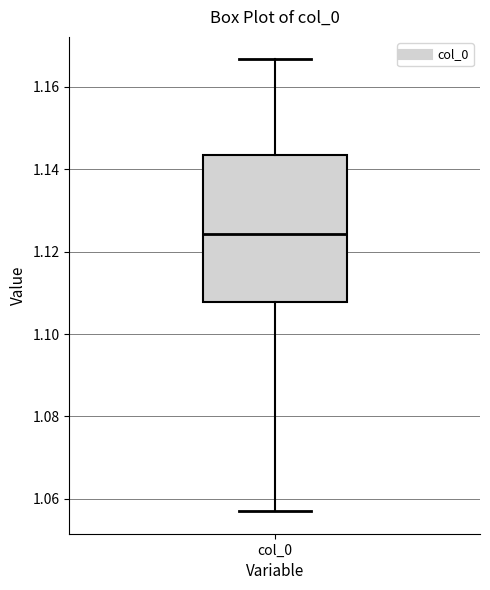

Transcribe this box plot: give where the median line is, the range the box spans, and where the two whiskers end, as read against the y-axis. The values are not printed on the chart, so give them approximately, as read against the axis.

median 1.124, box 1.108 to 1.144, whiskers 1.058 to 1.166